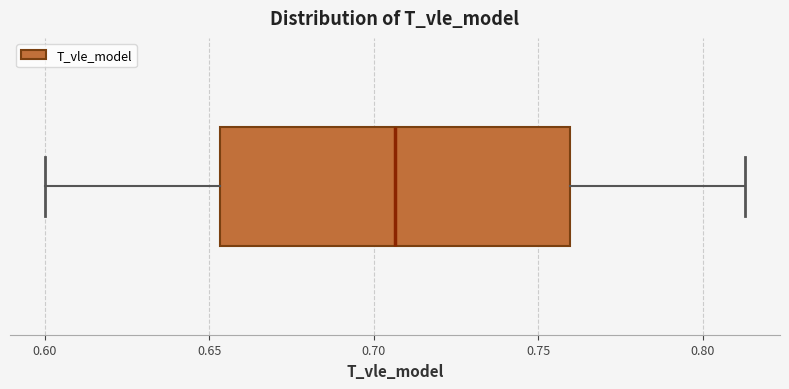

Transcribe this box plot: give where the median line is, the range the box spans, and where the two whiskers end, as read against the x-axis. The values are not printed on the chart, so give them approximately, as read against the axis.

median 0.705, box 0.655 to 0.760, whiskers 0.600 to 0.815